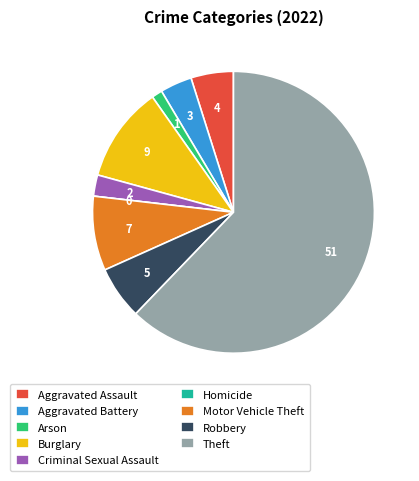

Which category has the biggest portion of the pie?

Theft